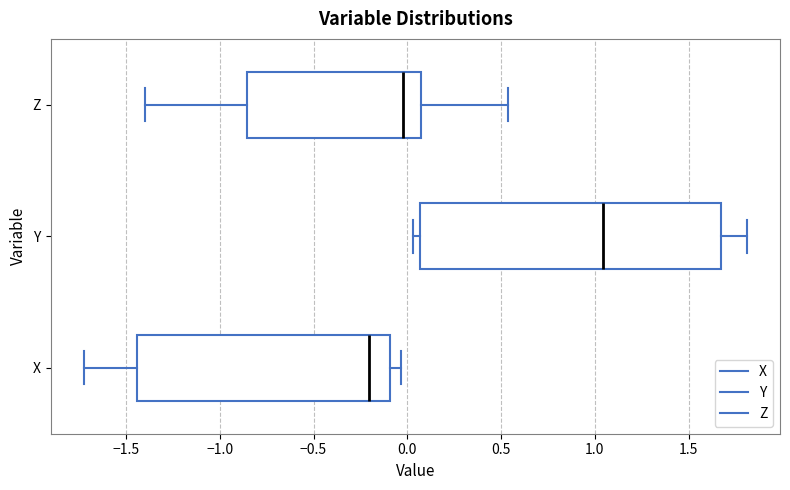

Reading bottom to top, transcribe this box plot: for each box, give where its median line is, the range the box spans, and where its two whiskers end, as read against the x-axis. The values are not printed on the chart, so give them approximately, as read against the axis.

X: median -0.20, box -1.45 to -0.10, whiskers -1.70 to -0.05
Y: median 1.05, box 0.05 to 1.65, whiskers 0.05 (just left of the box's left edge) to 1.80
Z: median -0.05, box -0.85 to 0.05, whiskers -1.40 to 0.55